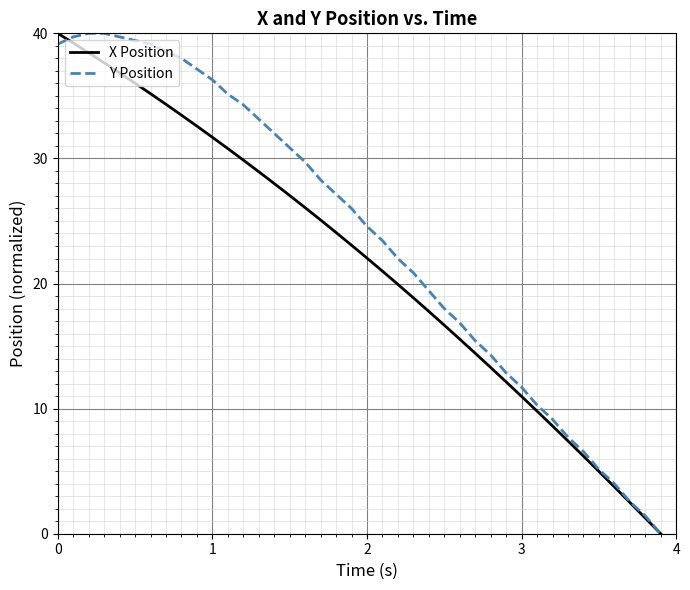

What are all the series names shown in the legend?

X Position, Y Position